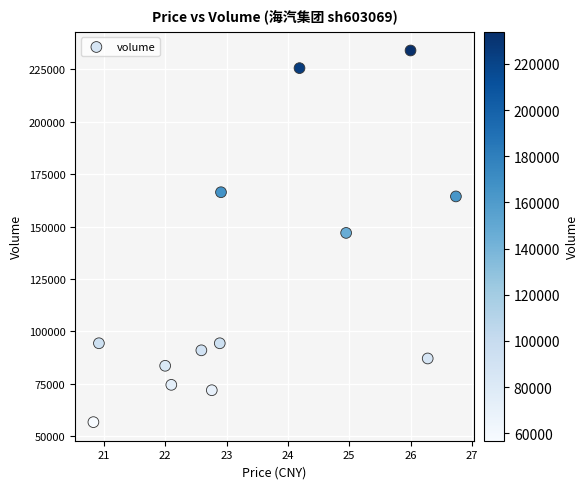

What is the range of Y values (max minus min)?

177059